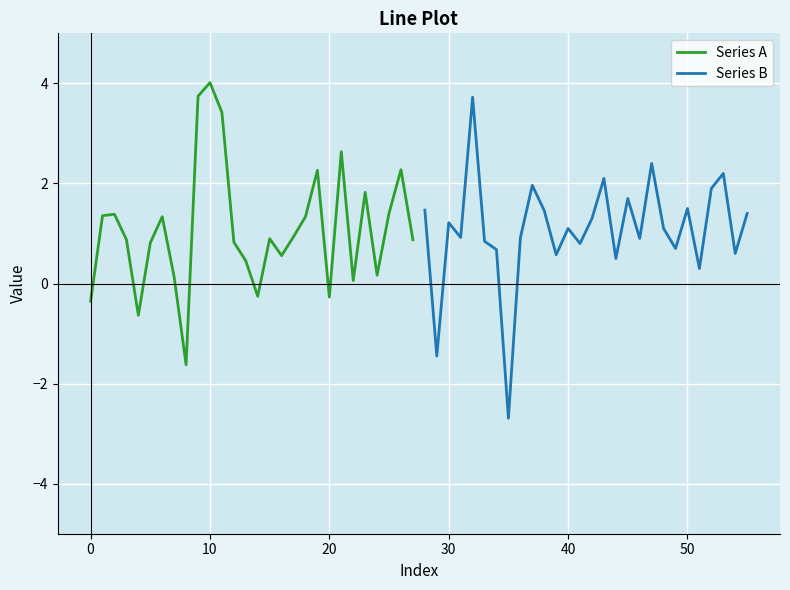

What is the minimum value for Series B?

-2.7